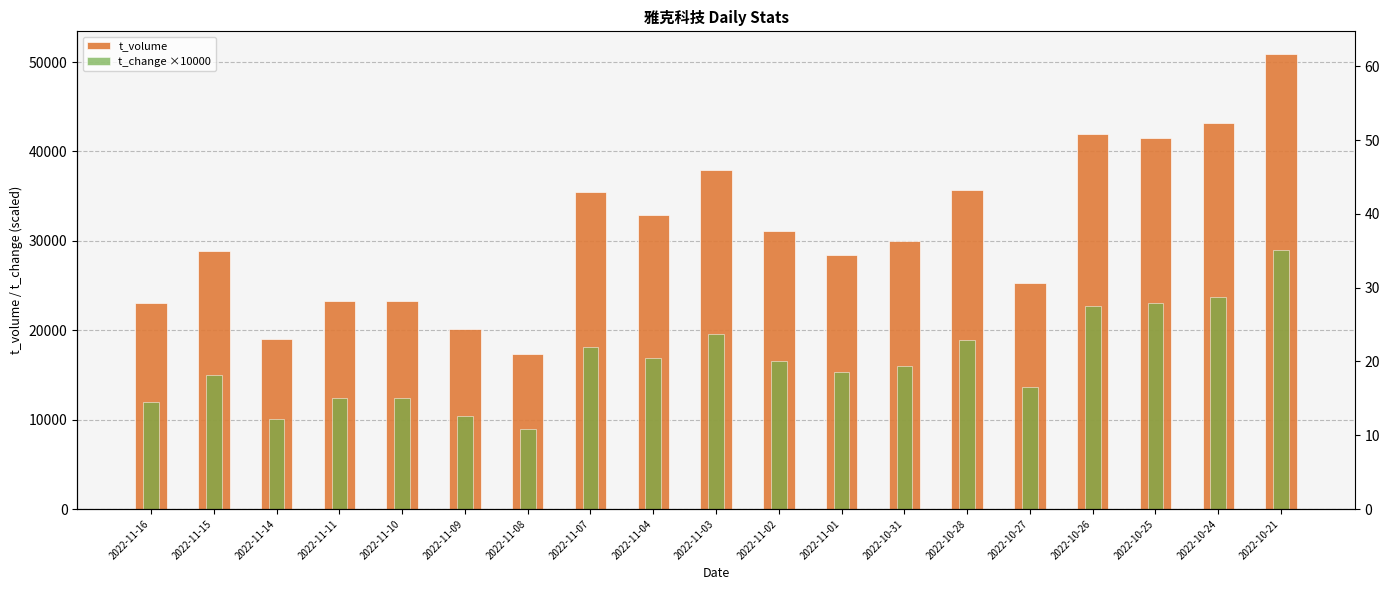

How many groups of bars are there?

19